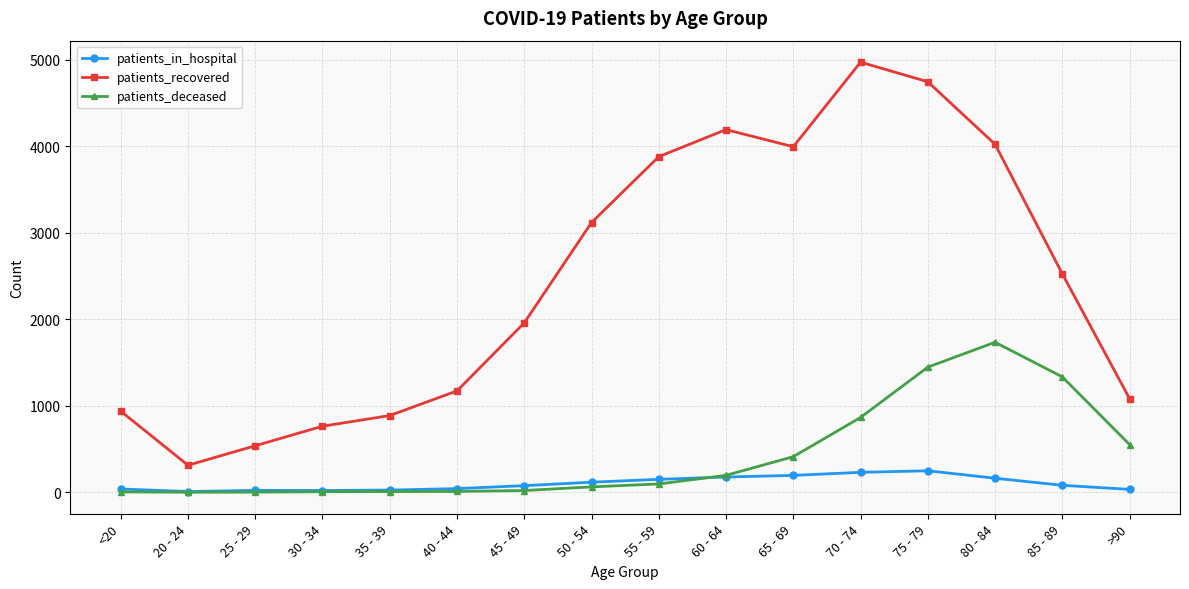

What position from the right is >90?

1